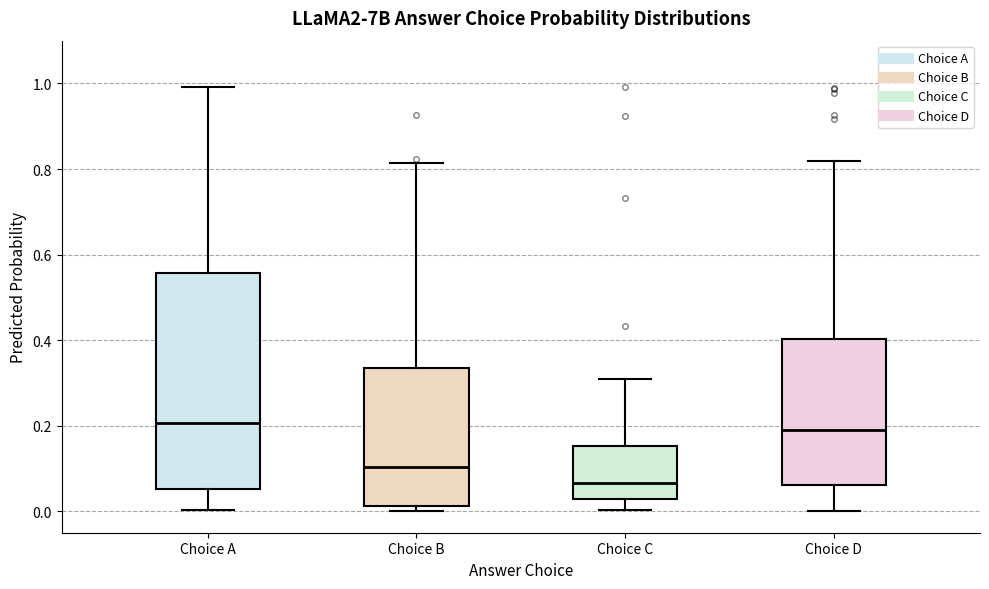

Which box is the tallest, from its lower edge to its upper edge?

Choice A